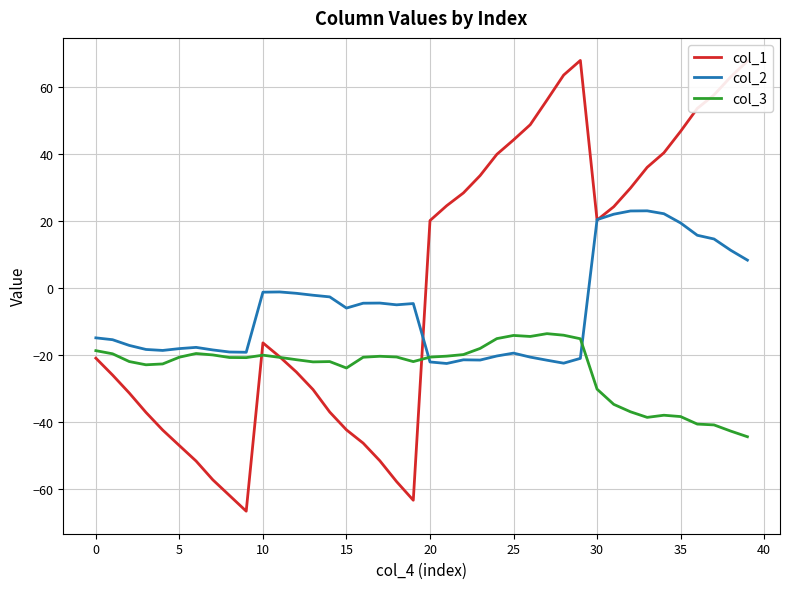

Which series has the largest range (max minus min)?

col_1